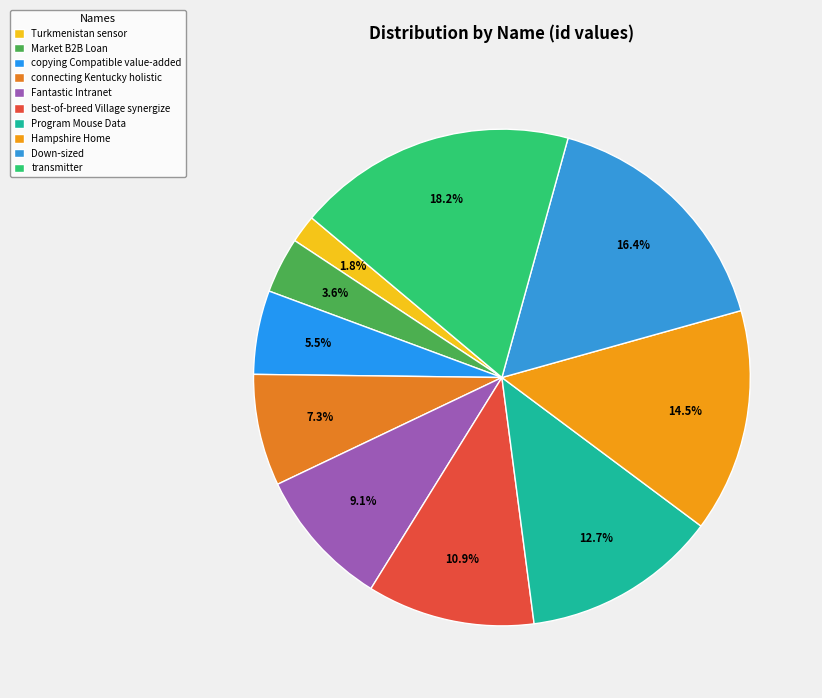

True or false: Fantastic Intranet accounts for 9% of the total.

True